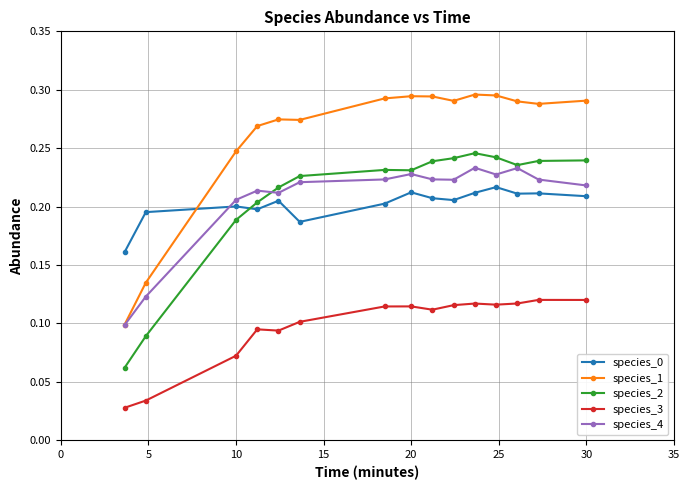

Count the species_1 values in the range 0 to 1.

15